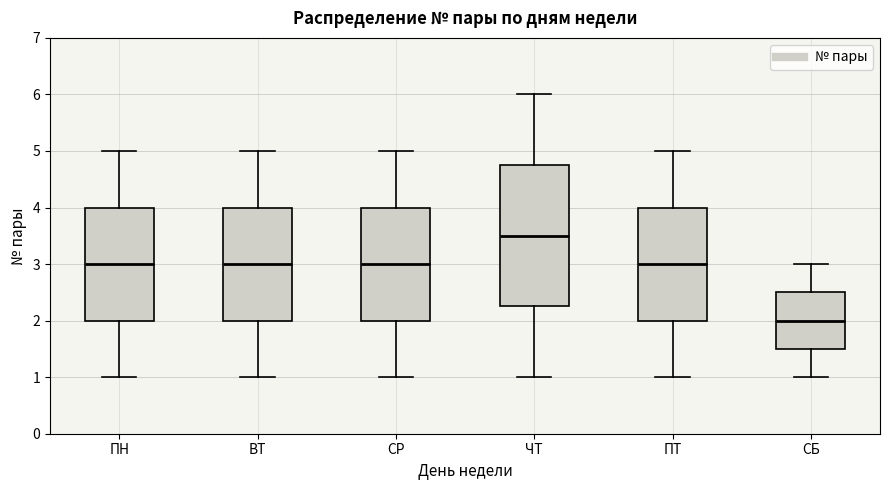

Reading left to right, read every box against the y-axis: the position of its median line, the range the box covers, and the ends of its whiskers. The values are not printed on the chart, so give them approximately, as read against the axis.

ПН: median 3.0, box 2.0 to 4.0, whiskers 1.0 to 5.0
ВТ: median 3.0, box 2.0 to 4.0, whiskers 1.0 to 5.0
СР: median 3.0, box 2.0 to 4.0, whiskers 1.0 to 5.0
ЧТ: median 3.5, box 2.3 to 4.8, whiskers 1.0 to 6.0
ПТ: median 3.0, box 2.0 to 4.0, whiskers 1.0 to 5.0
СБ: median 2.0, box 1.5 to 2.5, whiskers 1.0 to 3.0